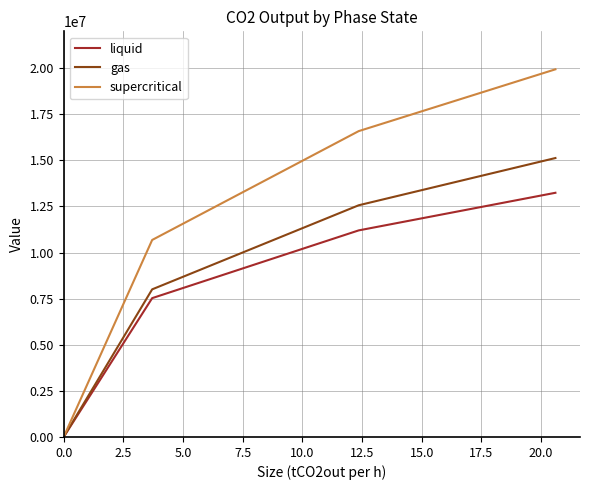

Rank the series by their maximum value, from lowest to highest.

liquid, gas, supercritical